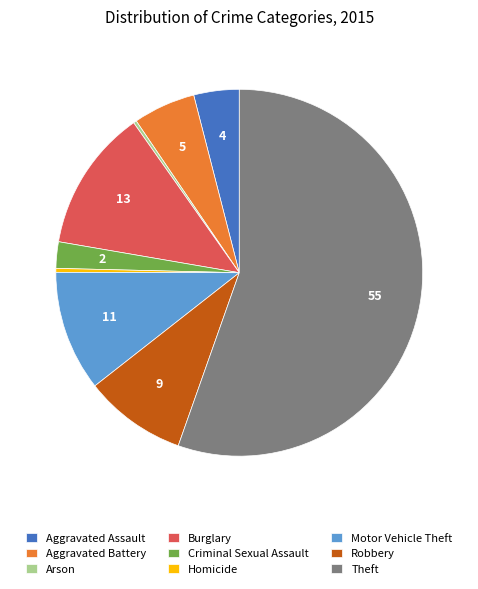

Which category has the biggest portion of the pie?

Theft